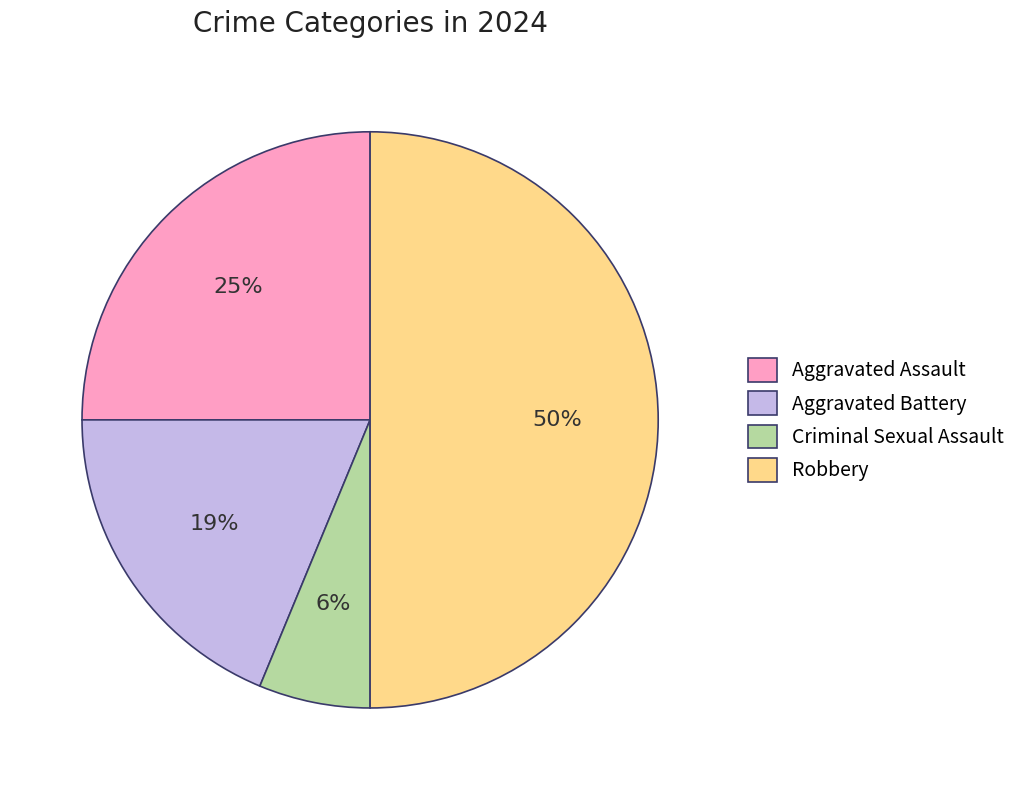

What is the largest slice in the pie chart?

Robbery